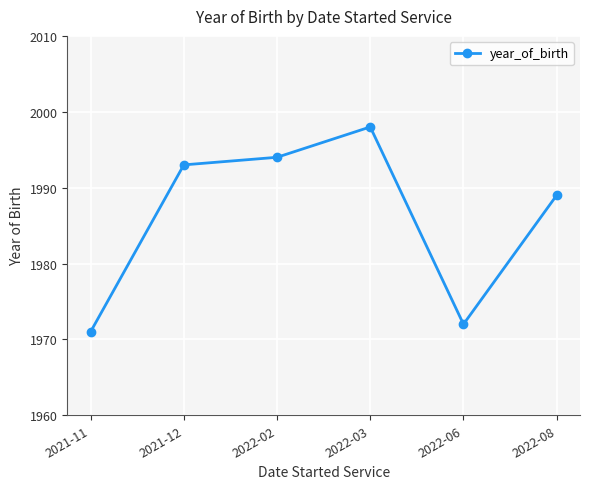

What is the change in value from 2021-11 to 2022-06?

+1